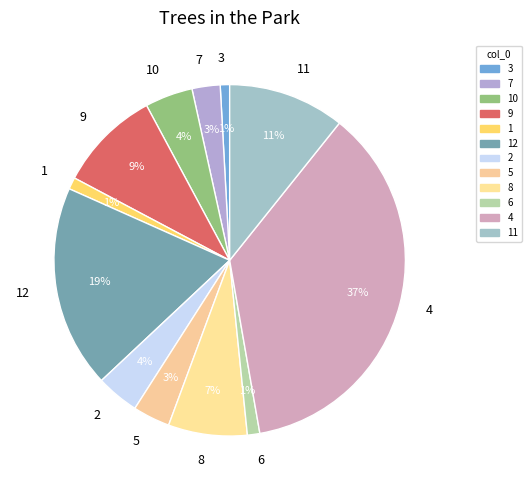

To the nearest percent, what portion does 4 represent?

37%